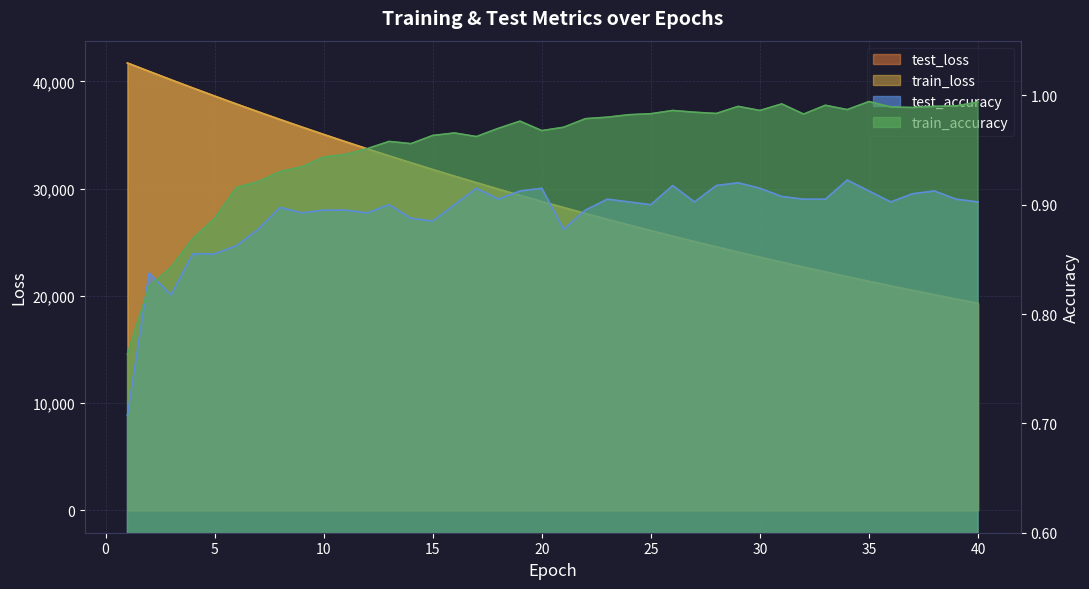

Reading left to right, what are all the values shown in this chart?

test_loss: 1=41706.5	2=40920.8	3=40142.4	4=39377.0	5=38622.5	6=37880.6	7=37152.9	8=36437.5	9=35734.7	10=35044.8	11=34366.4	12=33699.8	13=33046.9	14=32403.9	15=31774.0	16=31155.1	17=30547.0	18=29951.0	19=29364.9	20=28790.7	21=28227.4	22=27673.0	23=27129.7	24=26596.5	25=26073.3	26=25560.0	27=25055.8	28=24561.4	29=24075.7	30=23599.4	31=23132.0	32=22673.6	33=22223.6	34=21781.5	35=21348.2	36=20922.6	37=20505.2	38=20095.7	39=19693.8	40=19299.4
train_loss: 1=41707.0	2=40920.1	3=40141.8	4=39375.4	5=38621.0	6=37879.1	7=37150.9	8=36435.6	9=35732.9	10=35042.1	11=34363.7	12=33697.8	13=33043.6	14=32401.7	15=31771.3	16=31152.5	17=30545.1	18=29948.7	19=29363.2	20=28788.8	21=28224.9	22=27671.3	23=27128.1	24=26594.9	25=26071.7	26=25558.1	27=25054.2	28=24559.6	29=24074.2	30=23597.9	31=23130.5	32=22671.9	33=22221.7	34=21780.0	35=21346.5	36=20921.2	37=20503.9	38=20094.3	39=19692.5	40=19298.2
test_accuracy: 1=0.7	2=0.8	3=0.8	4=0.9	5=0.9	6=0.9	7=0.9	8=0.9	9=0.9	10=0.9	11=0.9	12=0.9	13=0.9	14=0.9	15=0.9	16=0.9	17=0.9	18=0.9	19=0.9	20=0.9	21=0.9	22=0.9	23=0.9	24=0.9	25=0.9	26=0.9	27=0.9	28=0.9	29=0.9	30=0.9	31=0.9	32=0.9	33=0.9	34=0.9	35=0.9	36=0.9	37=0.9	38=0.9	39=0.9	40=0.9
train_accuracy: 1=0.8	2=0.8	3=0.8	4=0.9	5=0.9	6=0.9	7=0.9	8=0.9	9=0.9	10=0.9	11=0.9	12=1.0	13=1.0	14=1.0	15=1.0	16=1.0	17=1.0	18=1.0	19=1.0	20=1.0	21=1.0	22=1.0	23=1.0	24=1.0	25=1.0	26=1.0	27=1.0	28=1.0	29=1.0	30=1.0	31=1.0	32=1.0	33=1.0	34=1.0	35=1.0	36=1.0	37=1.0	38=1.0	39=1.0	40=1.0